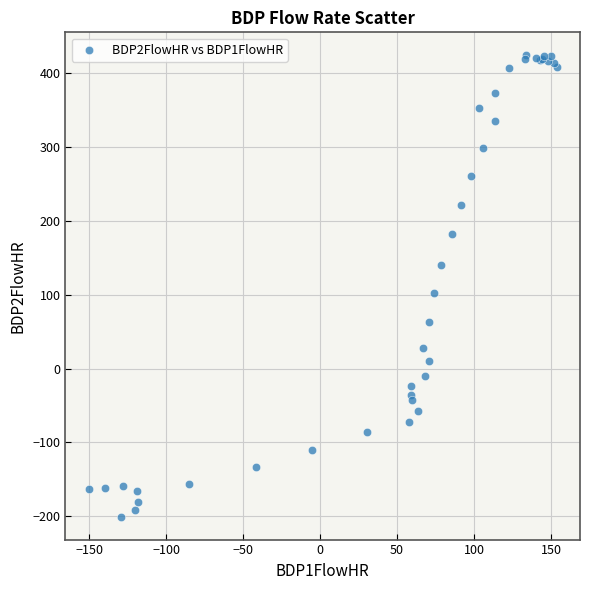

What Y value in the scatter plot is closest to 111?

102.6